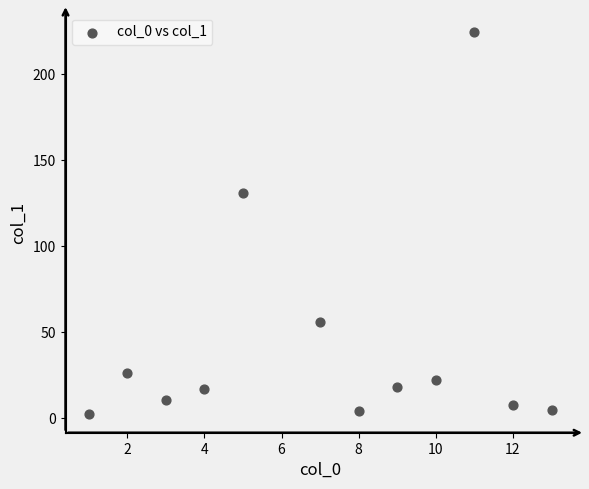

What Y value in the scatter plot is closest to 113?

131.3